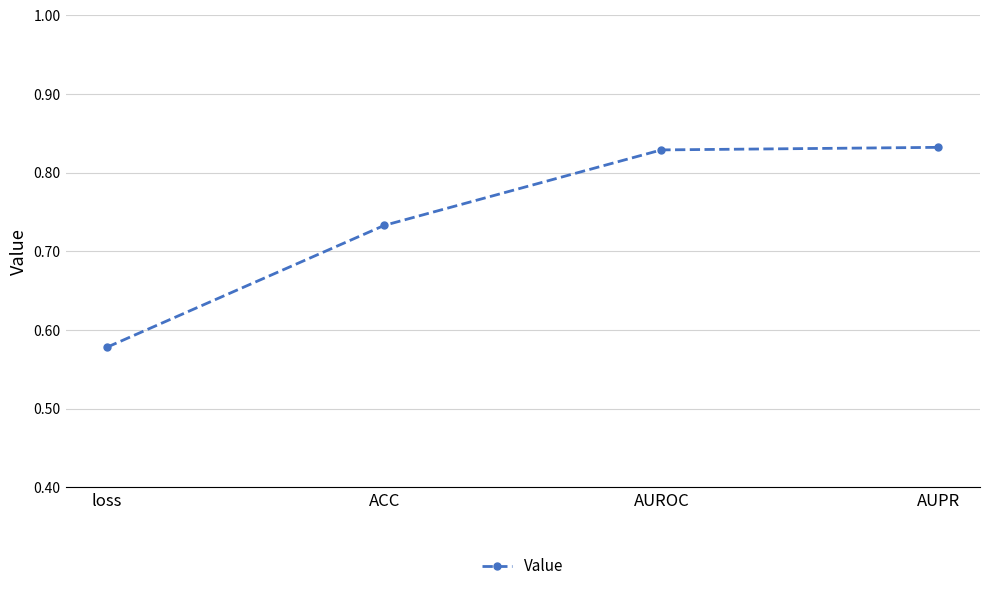

How many values are between 0 and 1?

4